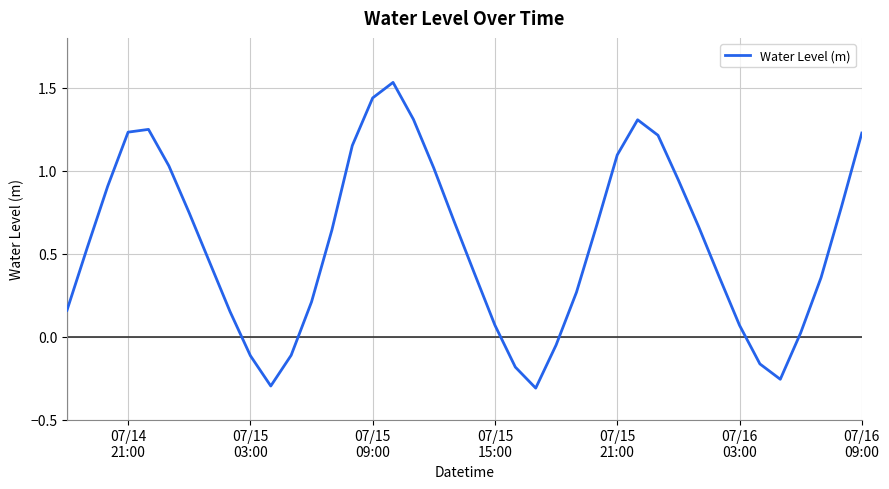

What is the difference between the maximum and minimum values?

1.8